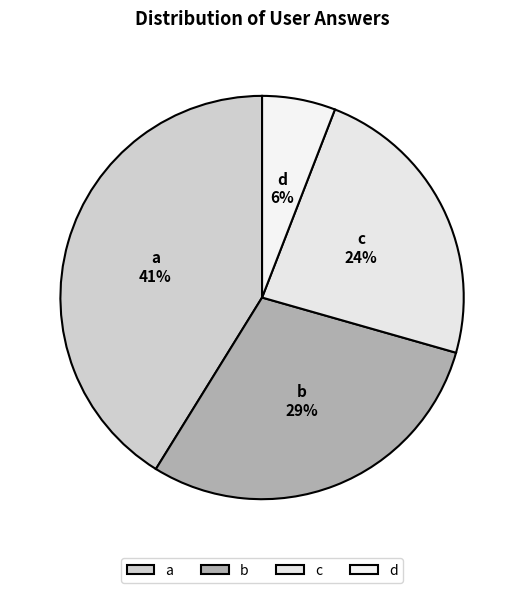

Count the number of slices in the pie.

4